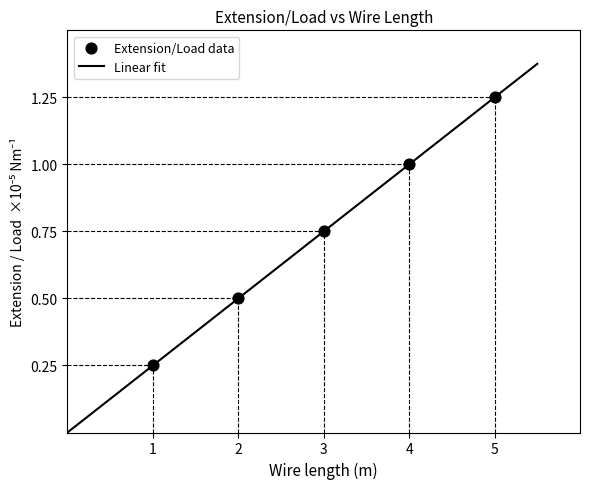

Is this an area chart (filled region under the line)?

No